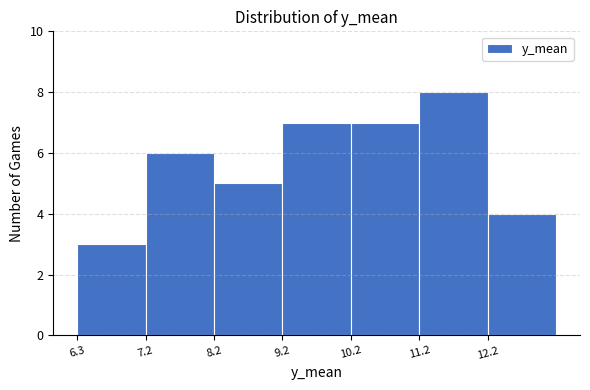

Over which range of the x-axis is the bar tallest?

11.2 to 12.2